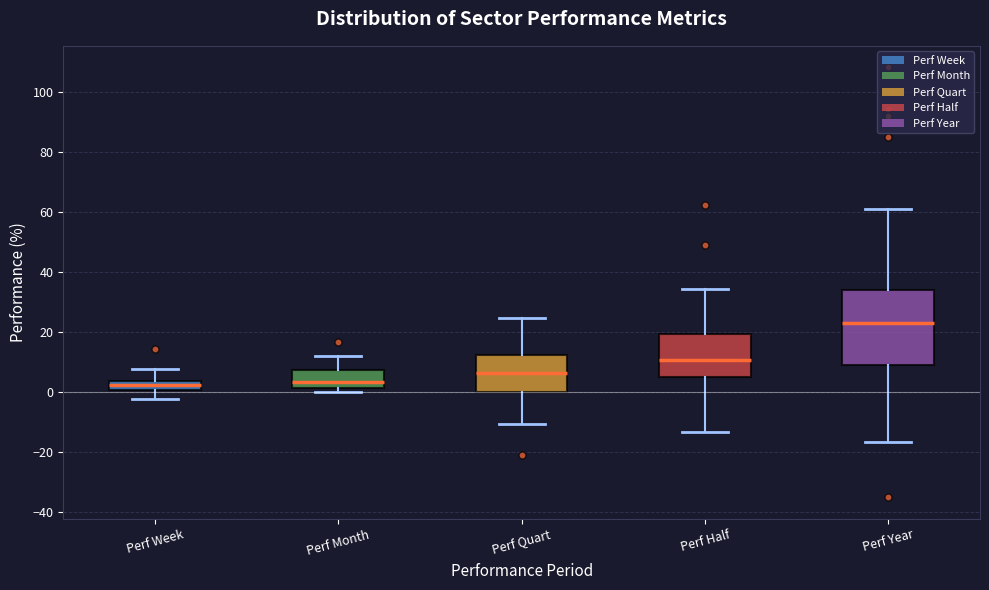

Comparing the boxes themselves (not the whiskers), which one is the tallest?

Perf Year